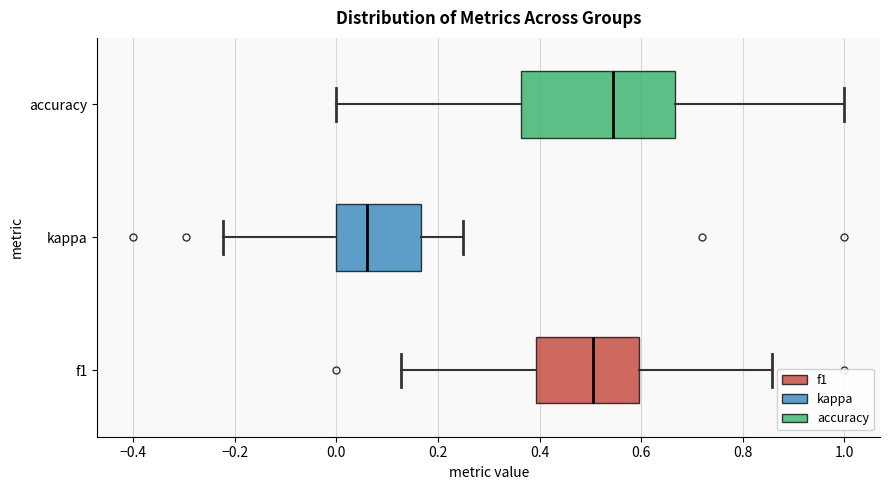

Where is the left edge of the box for f1 on the x-axis? The values are not printed on the chart, so give them approximately, as read against the axis.

0.40